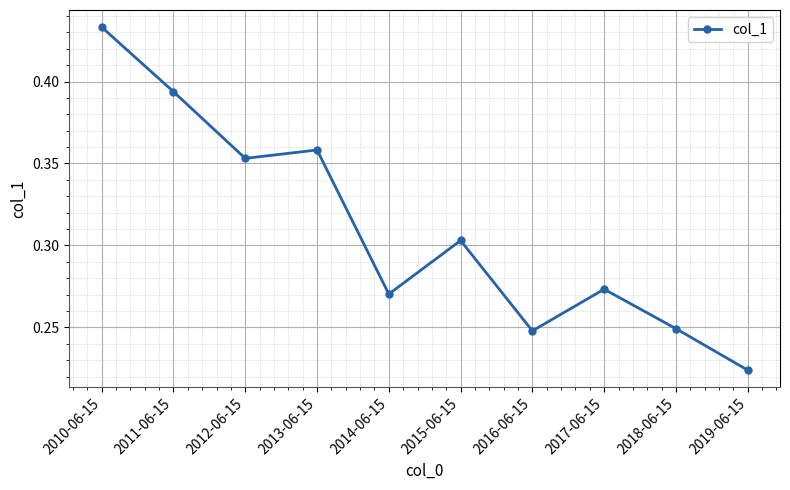

True or false: the data shows 0.1 at 2019-06-15.

False